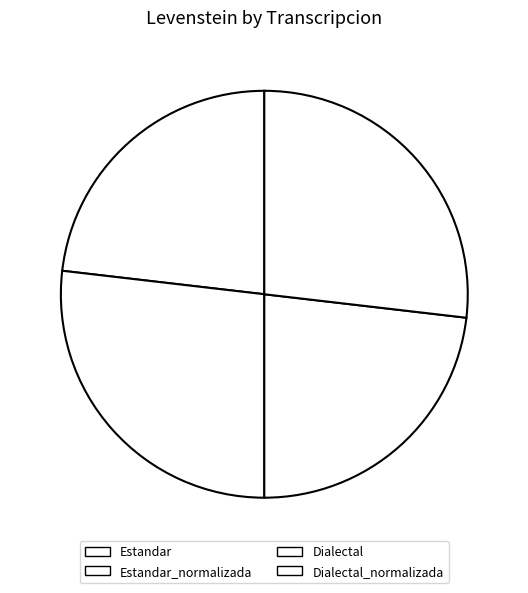

To the nearest percent, what portion does Estandar_normalizada represent?

27%